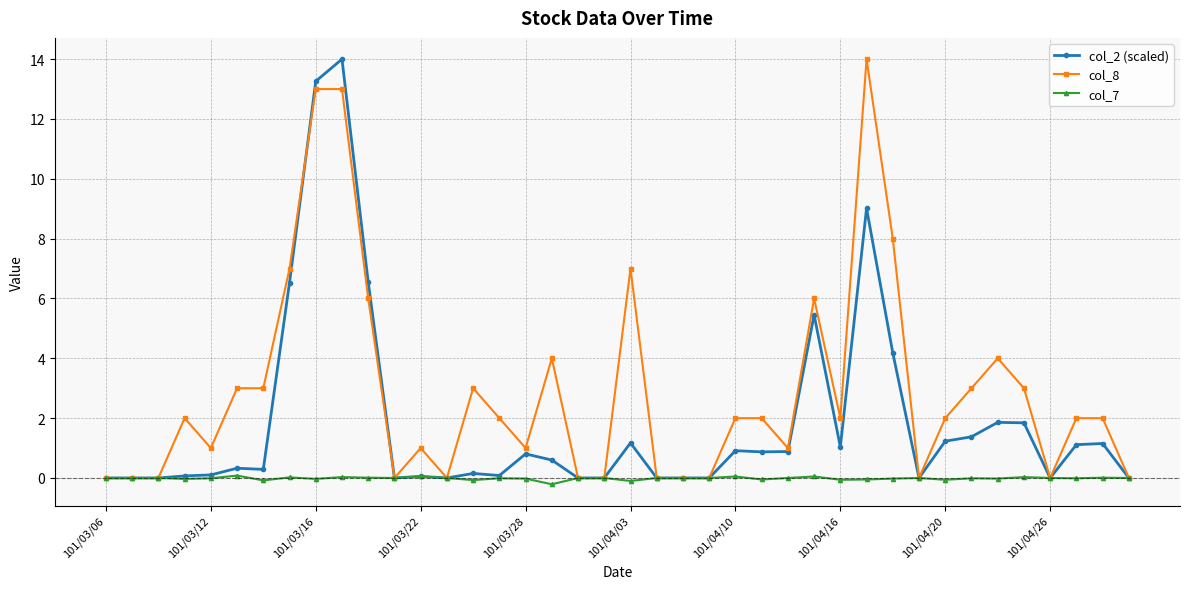

Which series has the largest total across all categories?

col_8